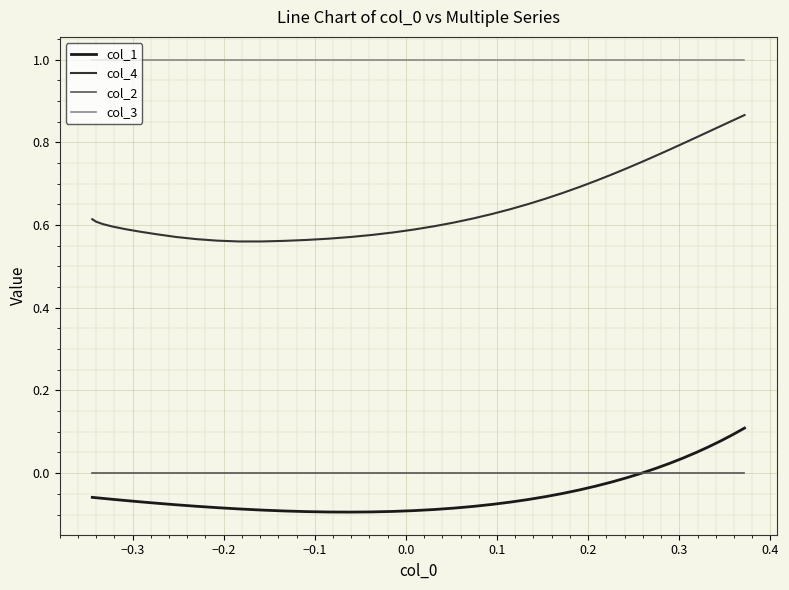

What is the sum of all col_1 values?

-1.7